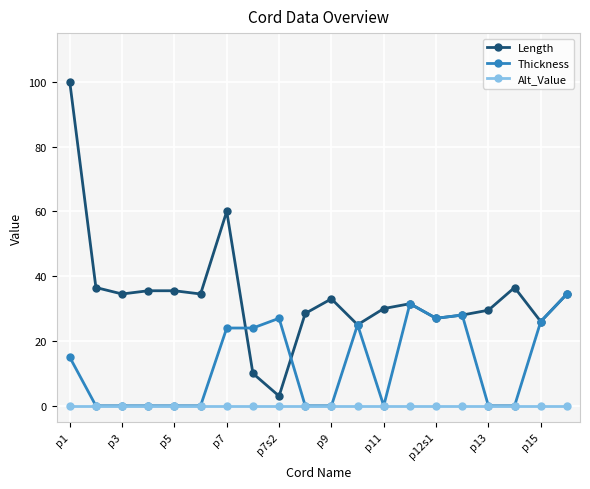

List the series in order of their overall mean, highest first.

Length, Thickness, Alt_Value